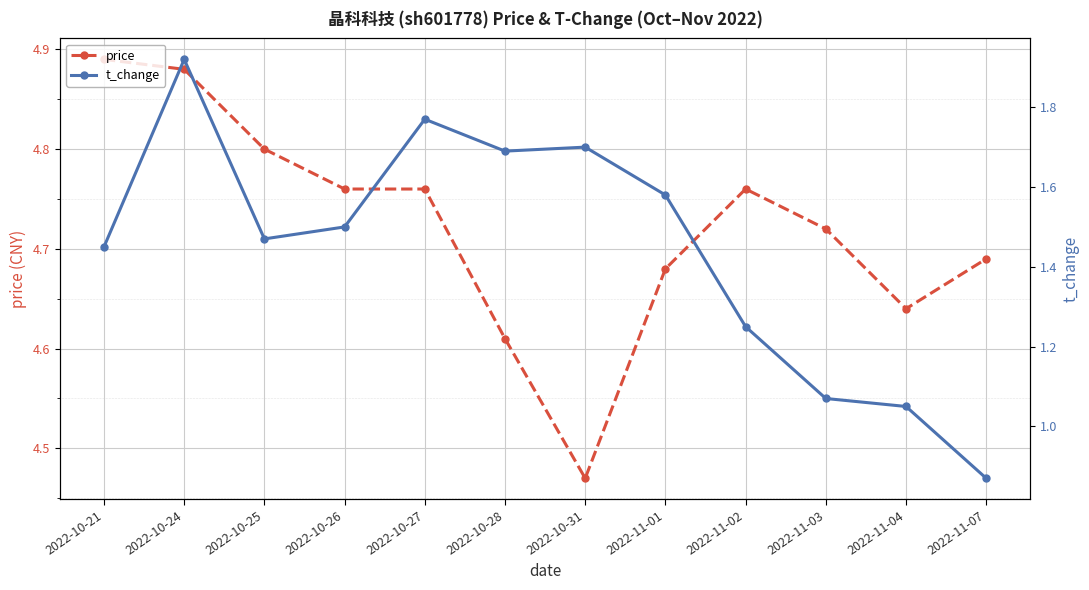

The t_change series shows 1.1 at 2022-11-03. True or false?

True